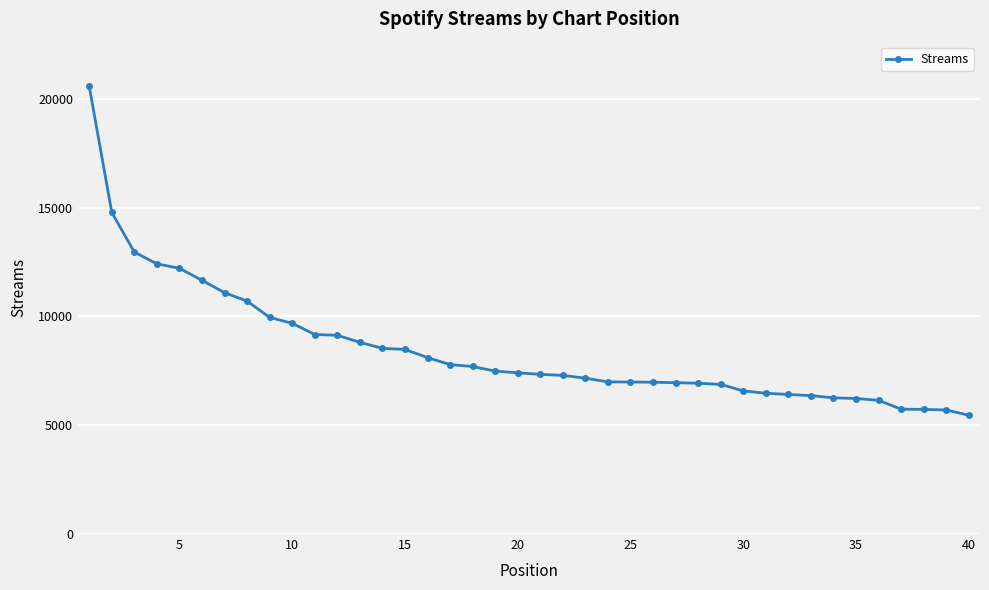

What is the difference between the second highest and second lowest values?

9075